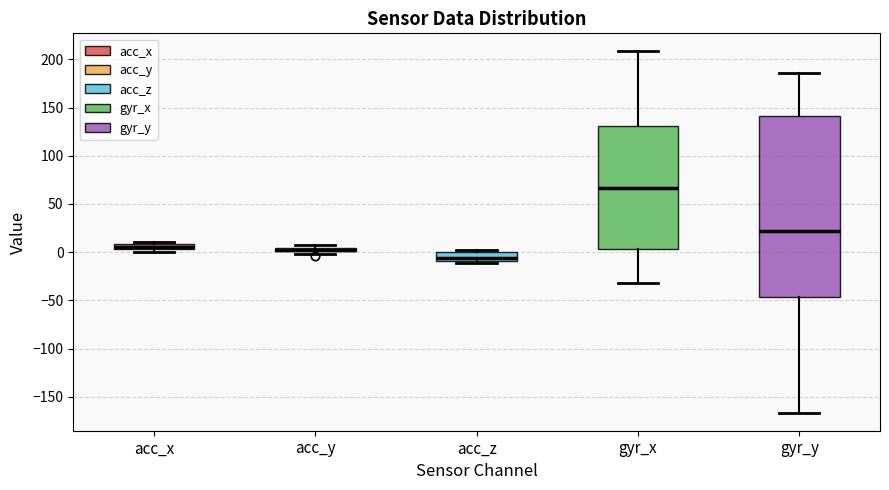

Where does the upper whisker of the box for gyr_y end on the y-axis? The values are not printed on the chart, so give them approximately, as read against the axis.

185